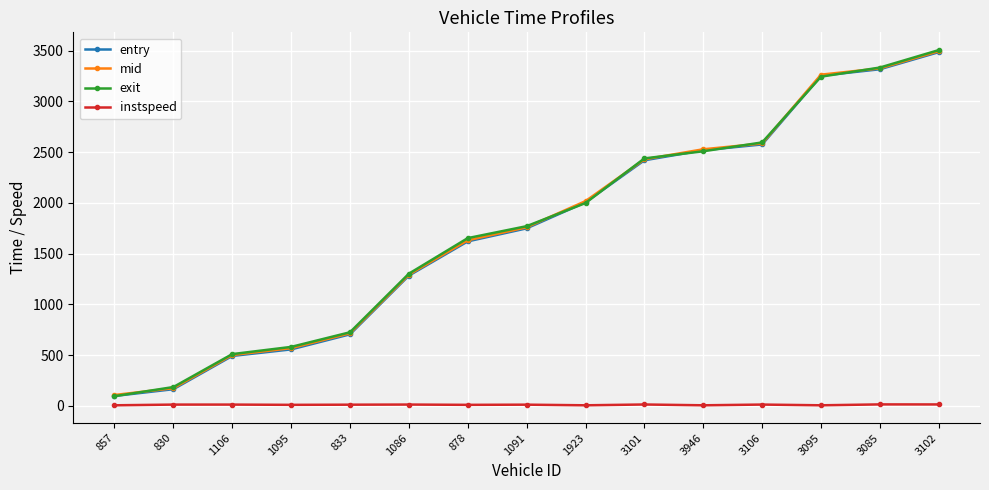

What are all the series names shown in the legend?

entry, mid, exit, instspeed